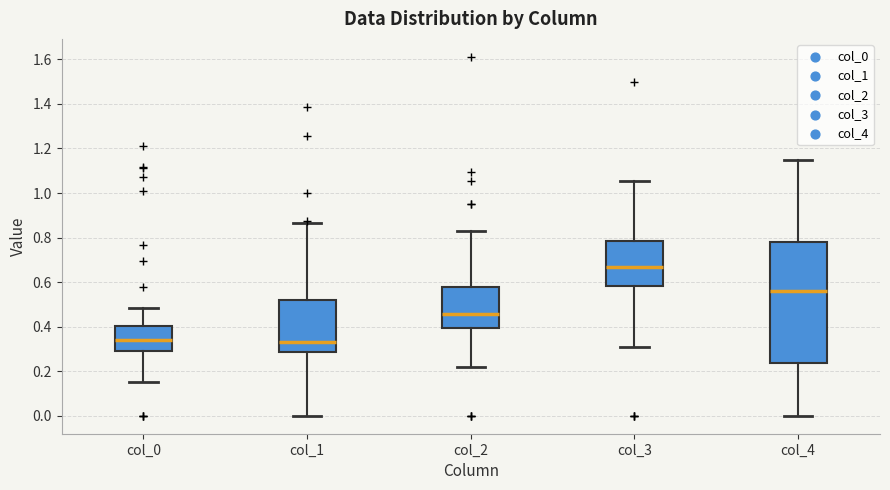

Reading left to right, read every box against the y-axis: the position of its median line, the range the box covers, and the ends of its whiskers. The values are not printed on the chart, so give them approximately, as read against the axis.

col_0: median 0.34, box 0.30 to 0.40, whiskers 0.16 to 0.48
col_1: median 0.34, box 0.28 to 0.52, whiskers 0.00 to 0.86
col_2: median 0.46, box 0.40 to 0.58, whiskers 0.22 to 0.84
col_3: median 0.66, box 0.58 to 0.78, whiskers 0.30 to 1.06
col_4: median 0.56, box 0.24 to 0.78, whiskers 0.00 to 1.14